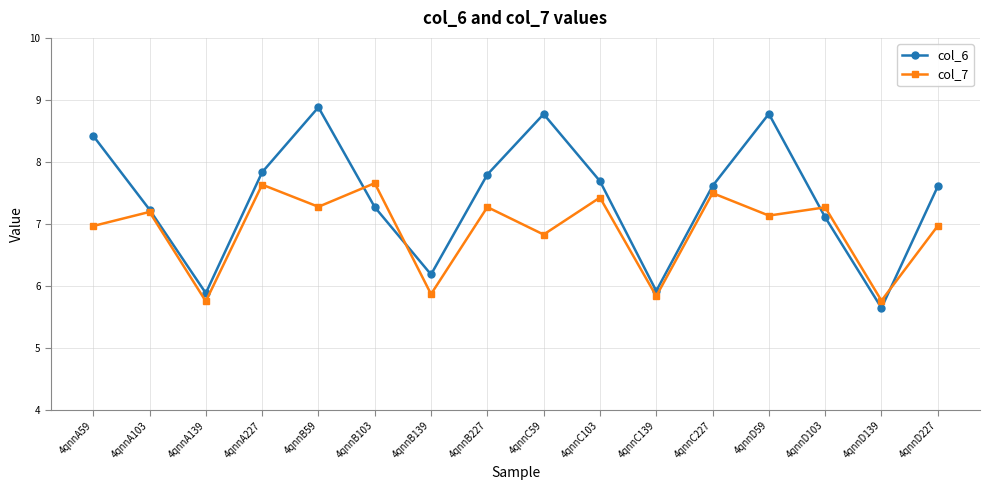

How many values in the col_6 series are below 7?

4